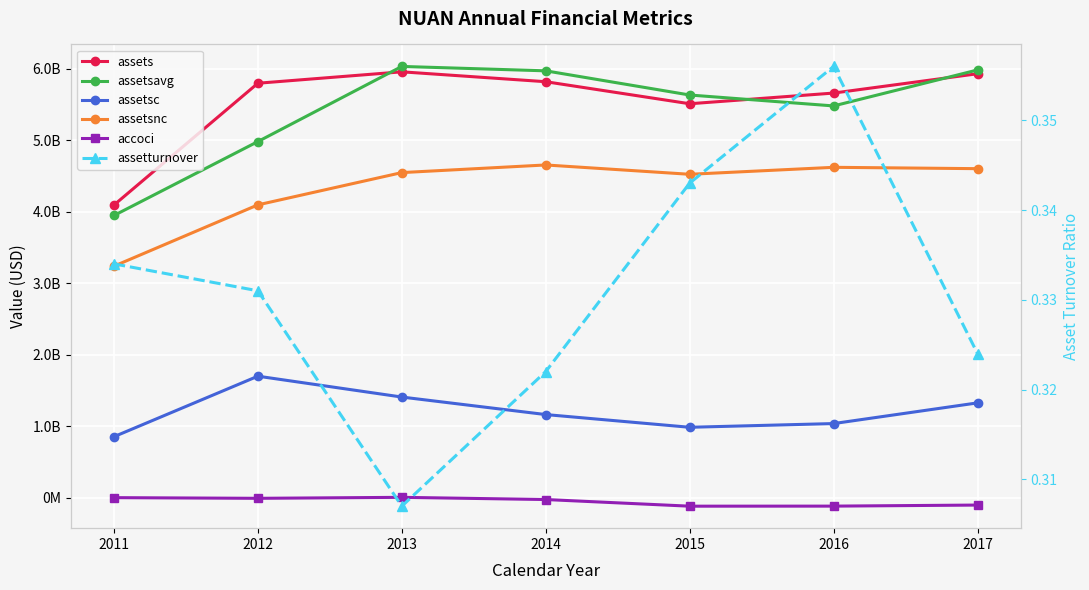

Does the chart display data point markers on the line(s)?

Yes